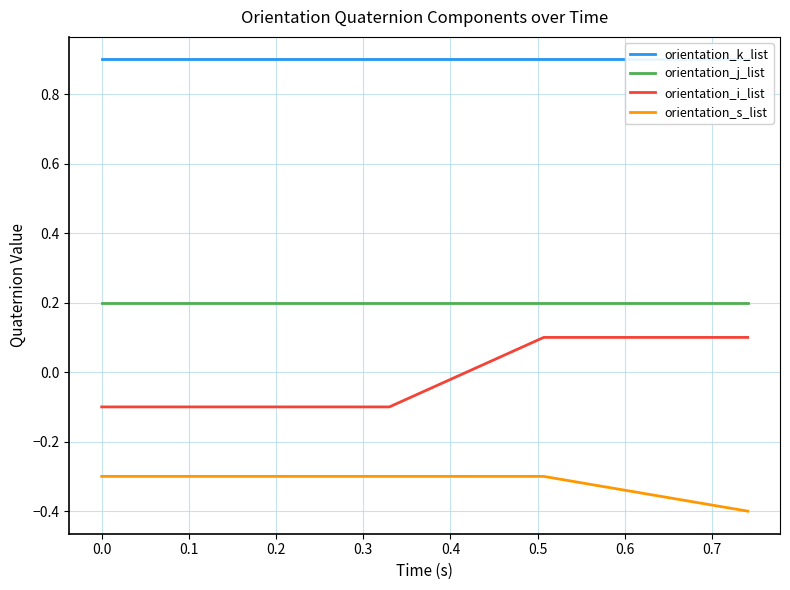

True or false: orientation_i_list and orientation_j_list cross at least once.

False